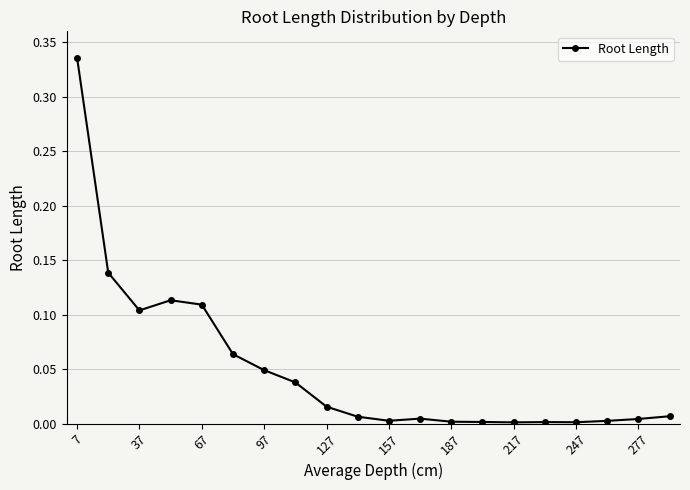

True or false: the data has more than 0 interior local peaks.

True